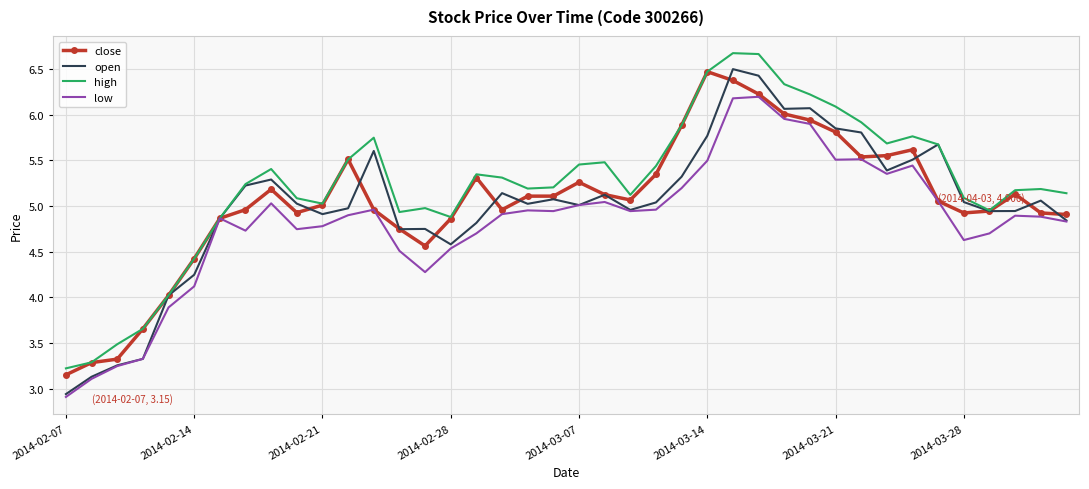

What is the maximum value for open?

6.5